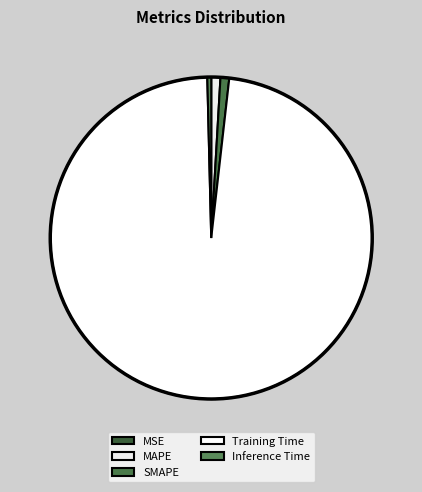

How many slices are in this pie chart?

5